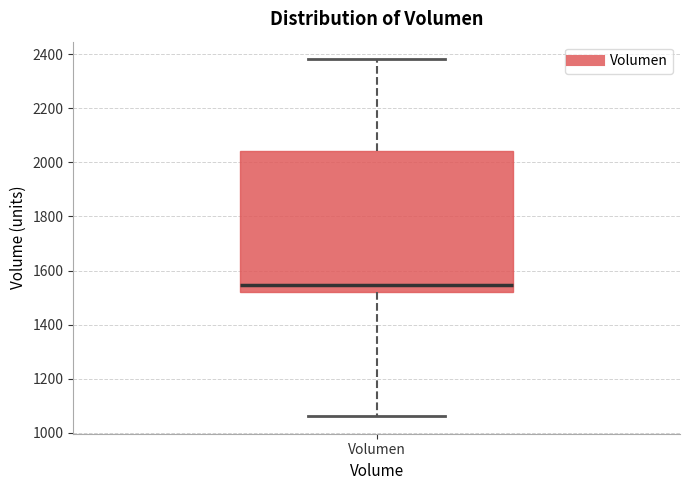

Transcribe this box plot: give where the median line is, the range the box spans, and where the two whiskers end, as read against the y-axis. The values are not printed on the chart, so give them approximately, as read against the axis.

median 1540, box 1520 to 2040, whiskers 1060 to 2380